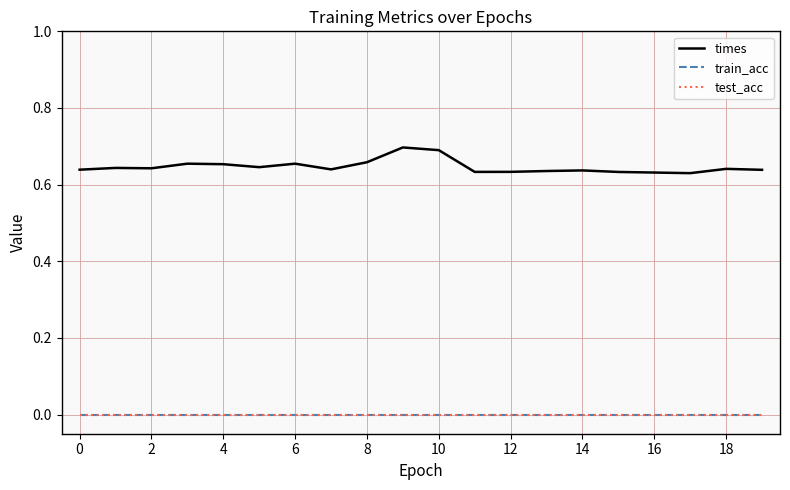

Does the chart display data point markers on the line(s)?

No